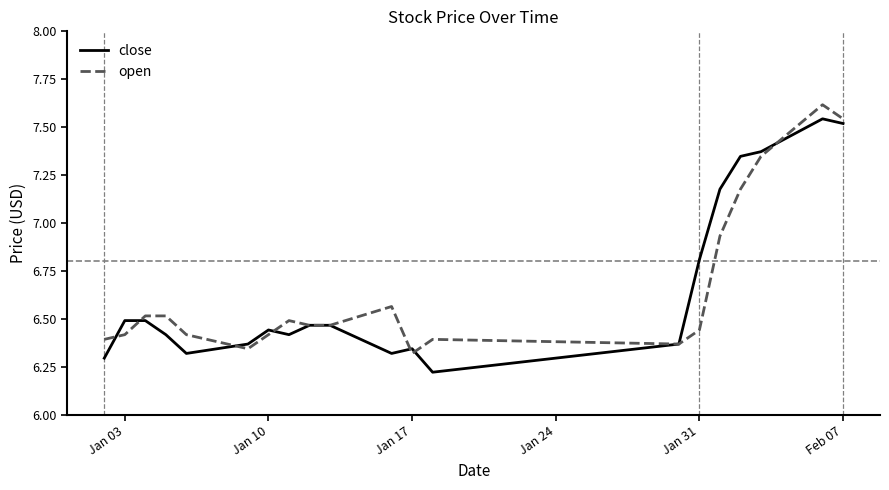

Does the chart display data point markers on the line(s)?

No